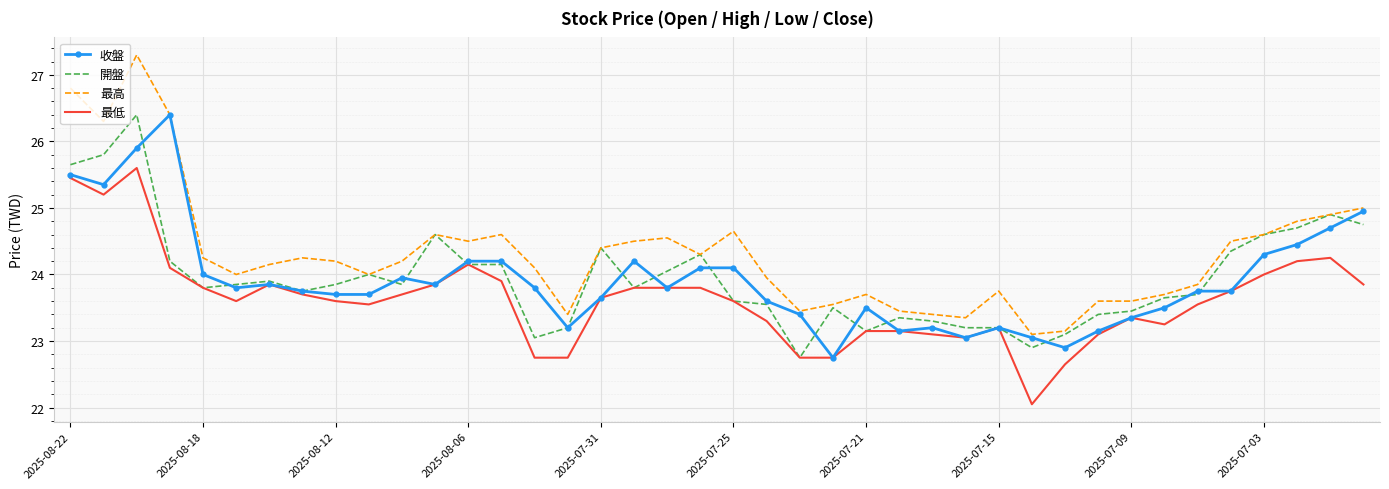

Which series has the largest range (max minus min)?

最高